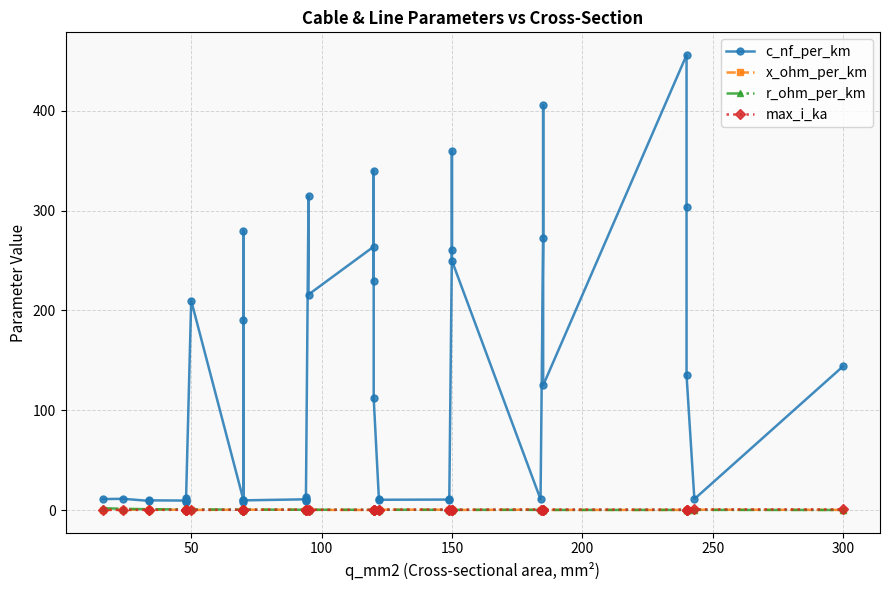

Rank the series at 150 from highest to lowest value.

c_nf_per_km, max_i_ka, r_ohm_per_km, x_ohm_per_km